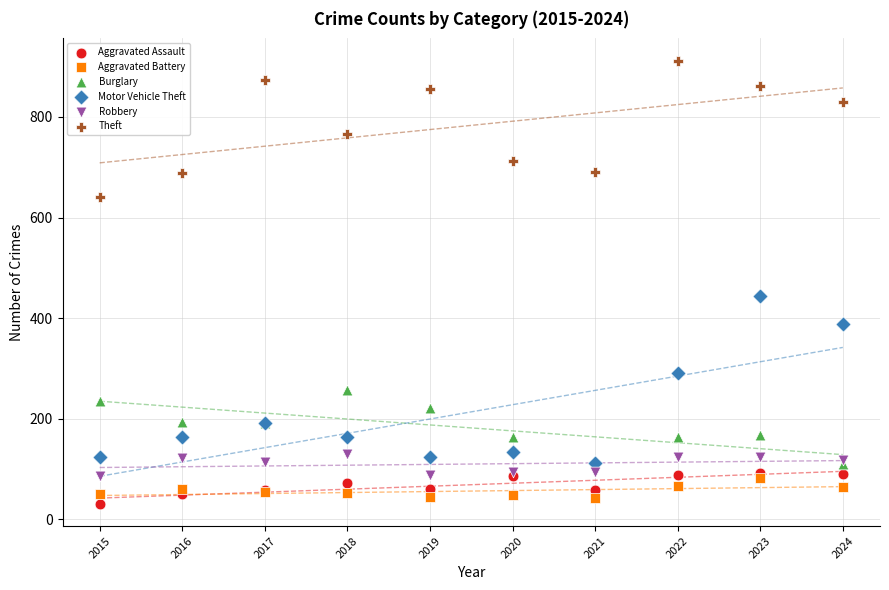

What are all the series names shown in the legend?

Aggravated Assault, Aggravated Battery, Burglary, Motor Vehicle Theft, Robbery, Theft